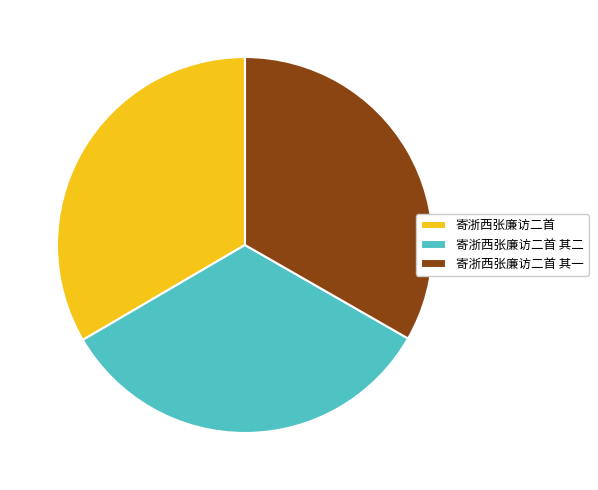

Is 寄浙西张廉访二首 the majority of the pie?

No